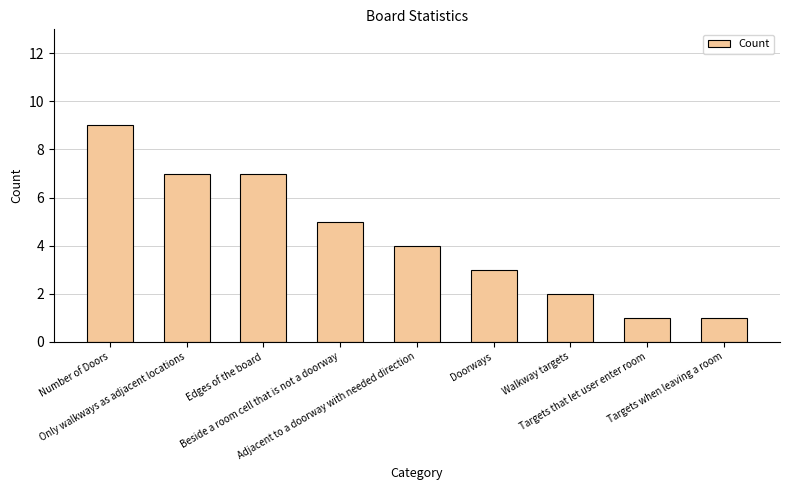

True or false: the data shows 7 at Only walkways as adjacent locations.

True